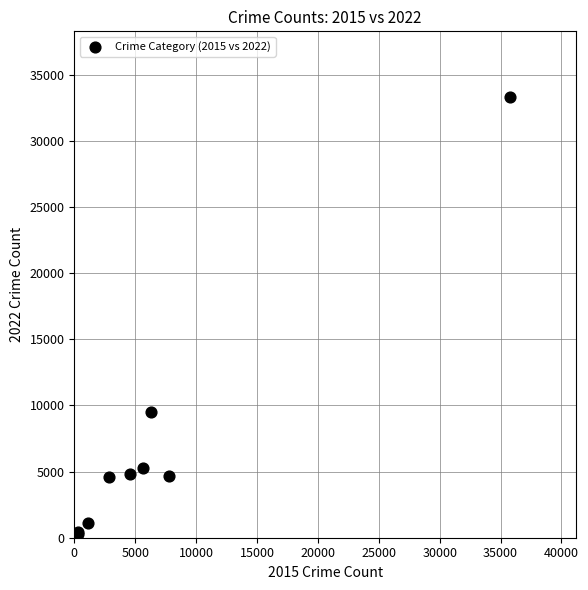

What Y value in the scatter plot is closest to 16770?

9466